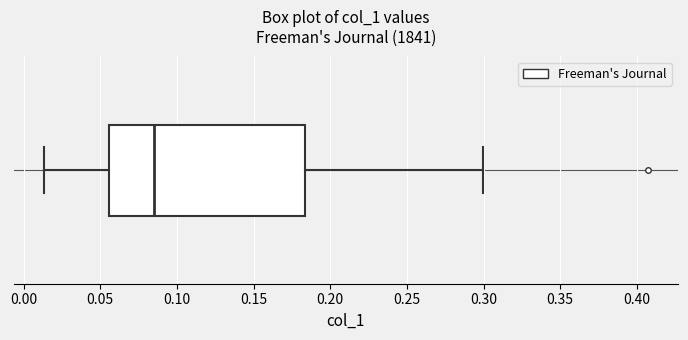

Read this box plot against the x-axis: the position of the median line, the range covered by the box, and the ends of both whiskers. The values are not printed on the chart, so give them approximately, as read against the axis.

median 0.085, box 0.055 to 0.185, whiskers 0.015 to 0.300